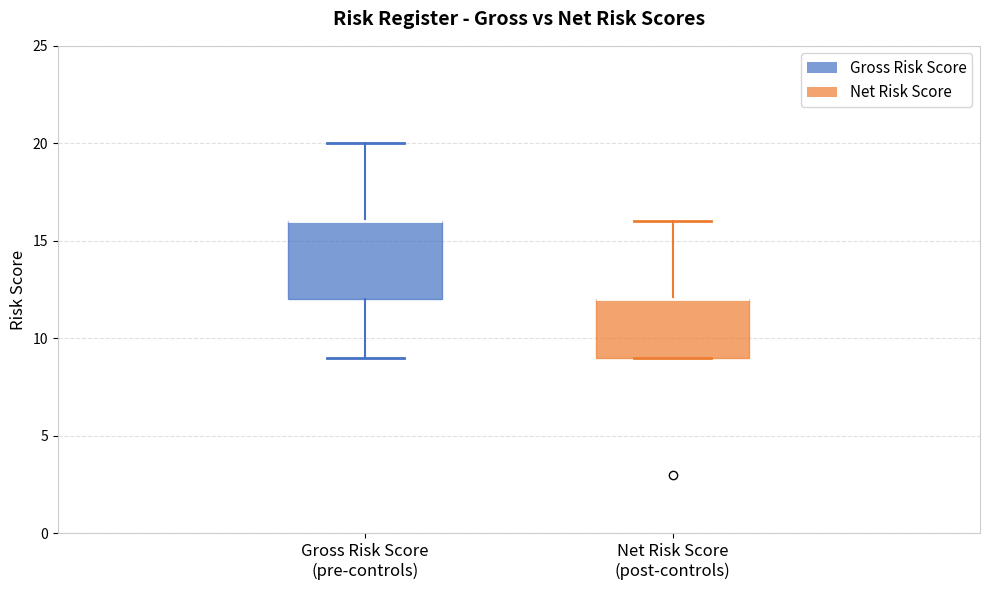

Which box is the tallest, from its lower edge to its upper edge?

Gross Risk Score (pre-controls)